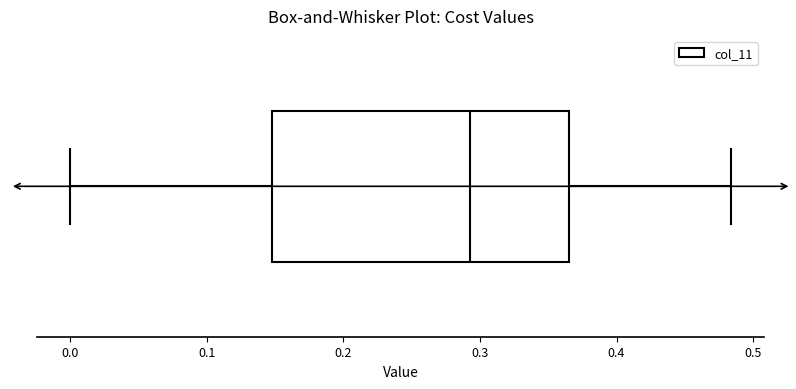

Read this box plot against the x-axis: the position of the median line, the range covered by the box, and the ends of both whiskers. The values are not printed on the chart, so give them approximately, as read against the axis.

median 0.29, box 0.15 to 0.37, whiskers 0.00 to 0.48